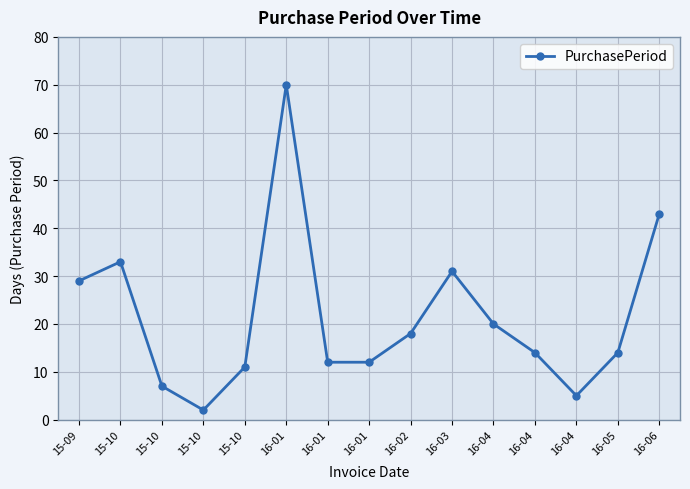

Which category has the highest value across all series?

16-01